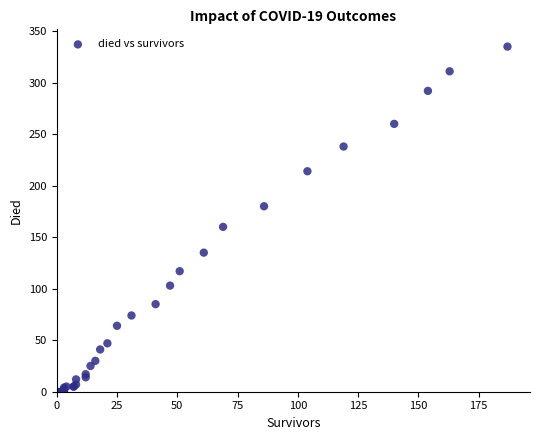

What Y value in the scatter plot is closest to 167?

160